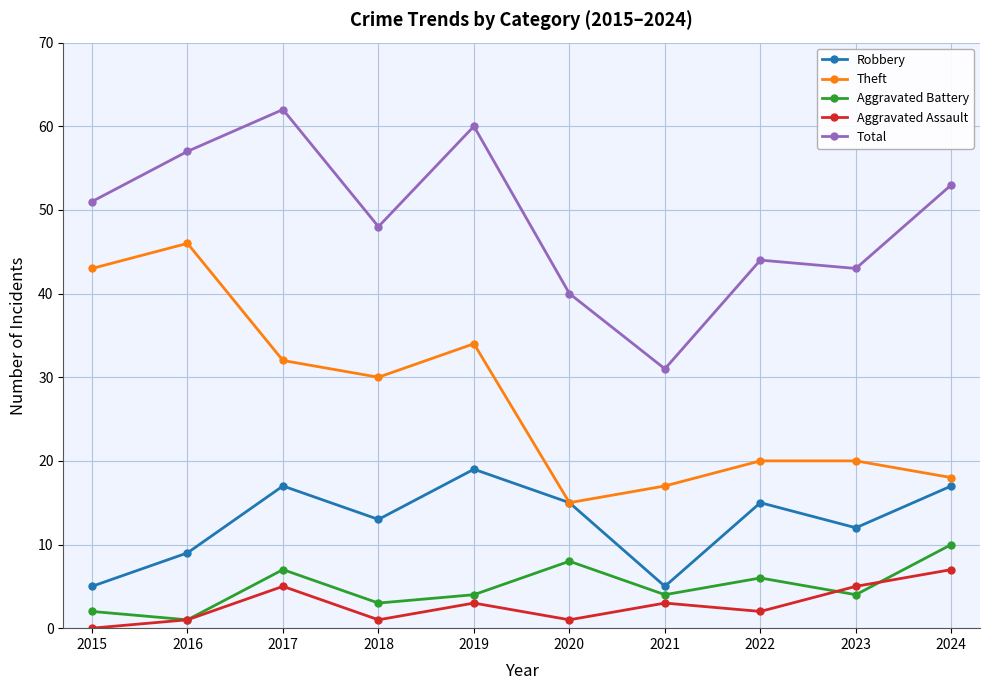

Which series changed the most between 2017 and 2024?

Theft